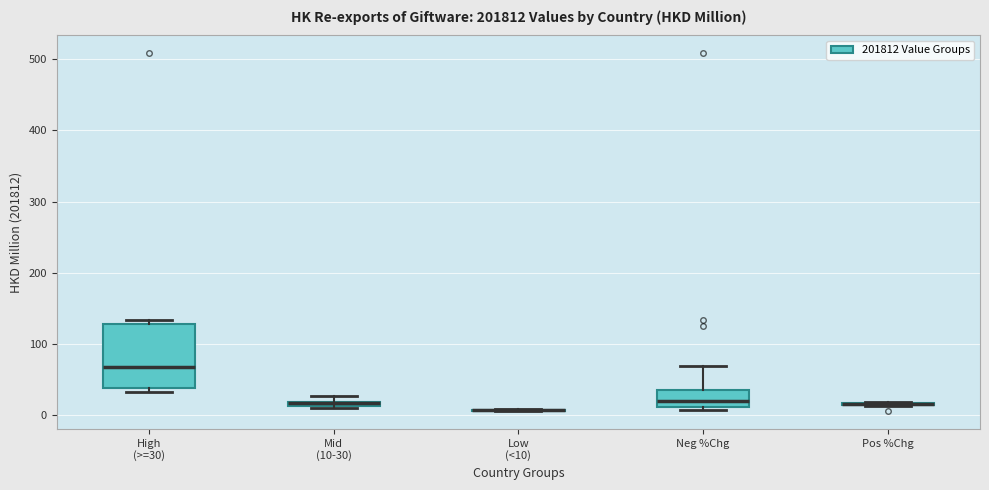

Comparing the boxes themselves (not the whiskers), which one is the tallest?

High (>=30)